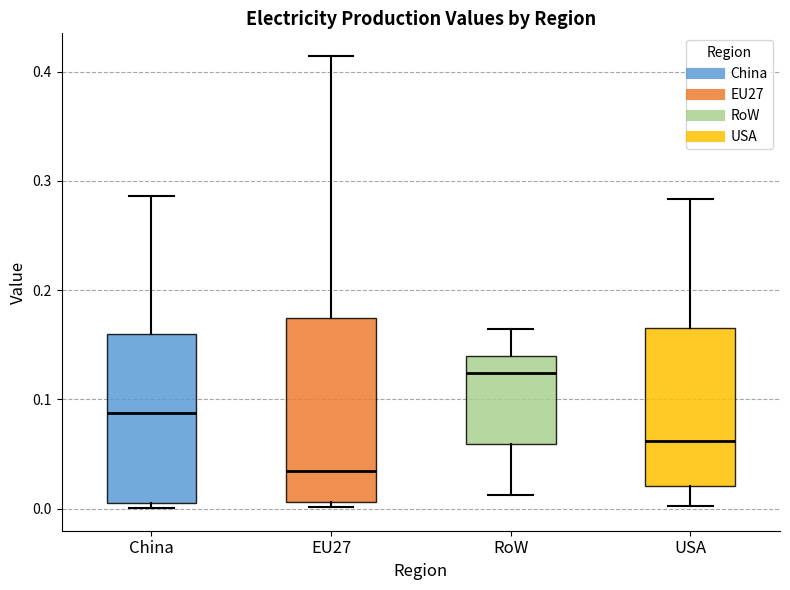

Where does the upper whisker of the box for USA end on the y-axis? The values are not printed on the chart, so give them approximately, as read against the axis.

0.28